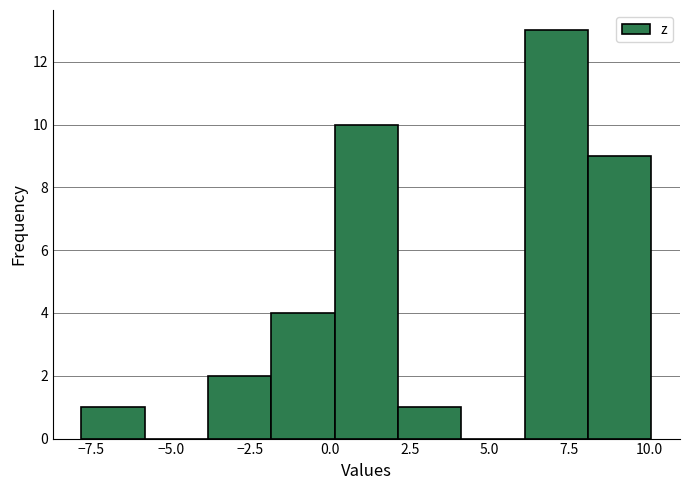

Read against the x-axis, roughly where is the centre of the tallest bar?

7.0